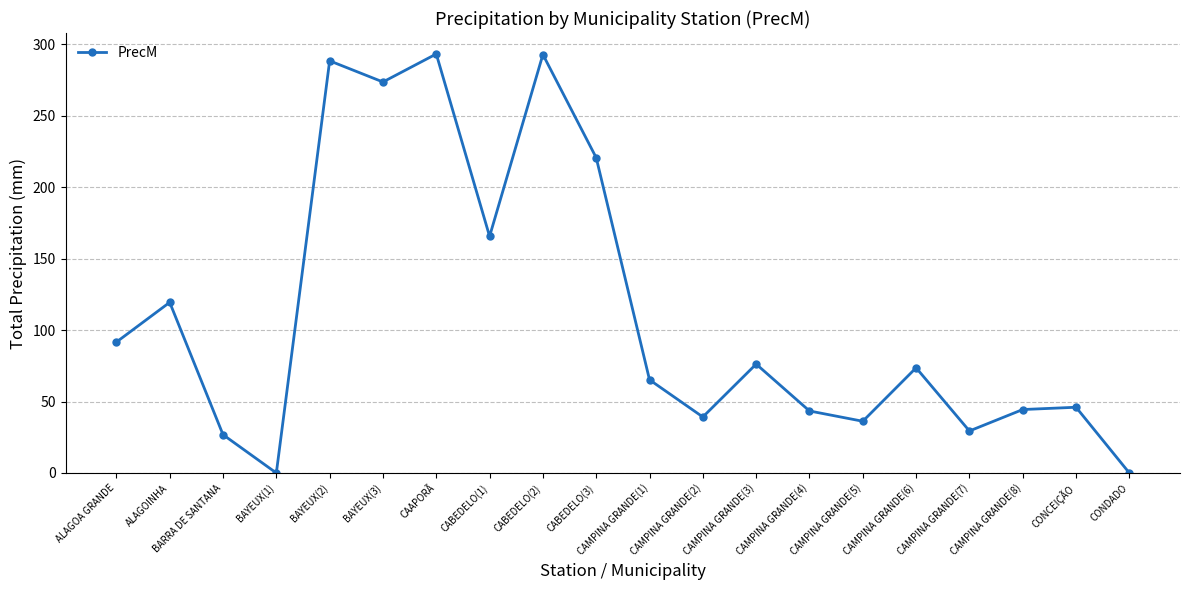

At which label is the value closest to 146?

CABEDELO(1)